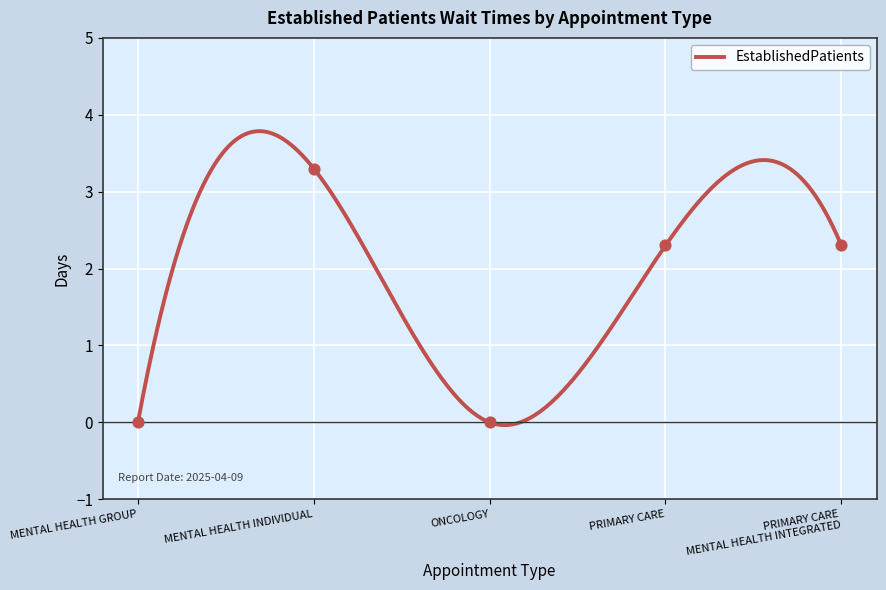

Which has a higher value, MENTAL HEALTH GROUP or MENTAL HEALTH INDIVIDUAL?

MENTAL HEALTH INDIVIDUAL